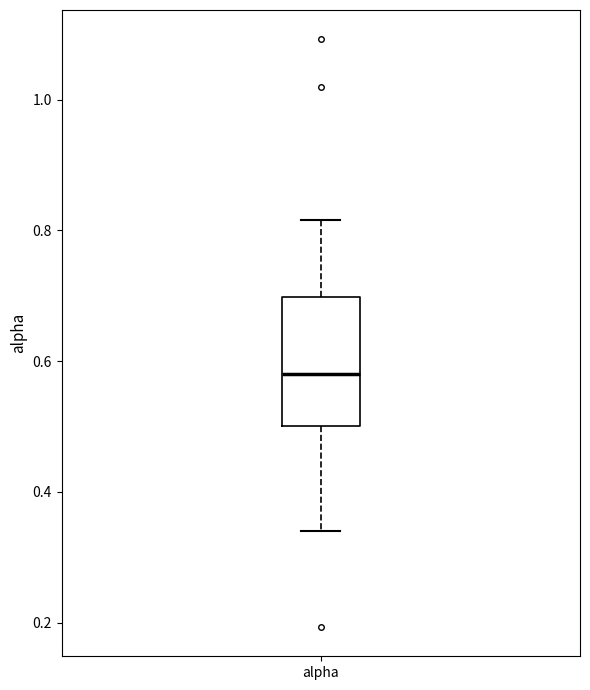

Transcribe this box plot: give where the median line is, the range the box spans, and where the two whiskers end, as read against the y-axis. The values are not printed on the chart, so give them approximately, as read against the axis.

median 0.58, box 0.50 to 0.70, whiskers 0.34 to 0.82